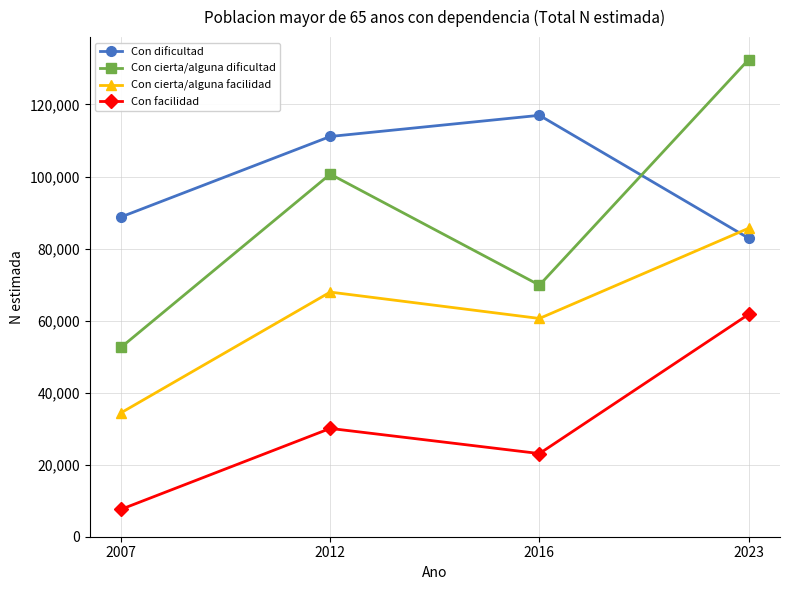

Reading right to left, what are all the values shown in this chart?

Con dificultad: 2023=82871	2016=116985	2012=111113	2007=88768
Con cierta/alguna dificultad: 2023=132454	2016=69841	2012=100656	2007=52579
Con cierta/alguna facilidad: 2023=85628	2016=60591	2012=67912	2007=34404
Con facilidad: 2023=61732	2016=23084	2012=30064	2007=7602